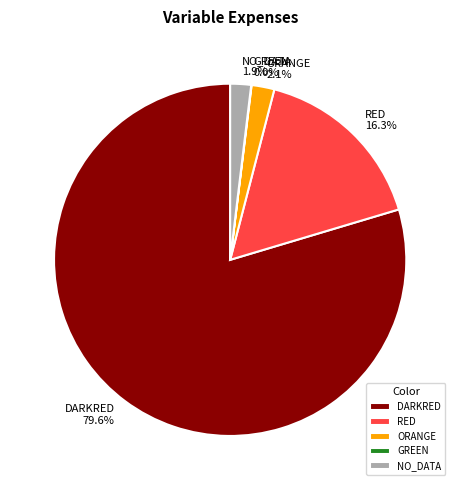

What percentage is NOT represented by ORANGE?

97.9%